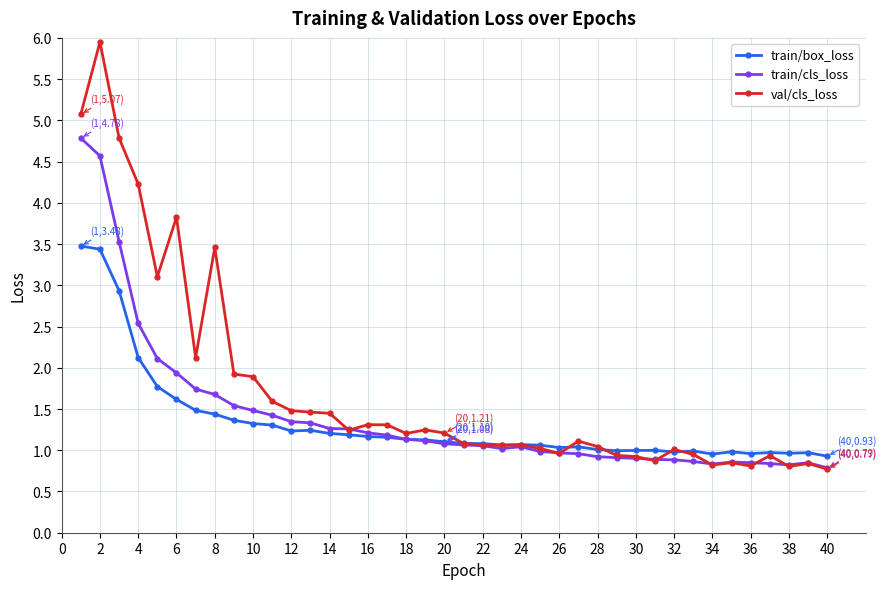

True or false: train/box_loss has more than 0 points higher than both neighbors.

True